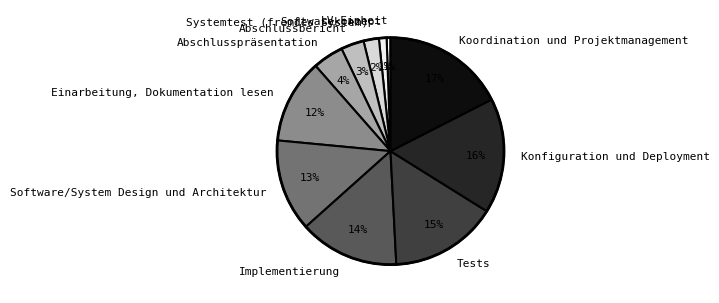

What is the largest slice in the pie chart?

Koordination und Projektmanagement